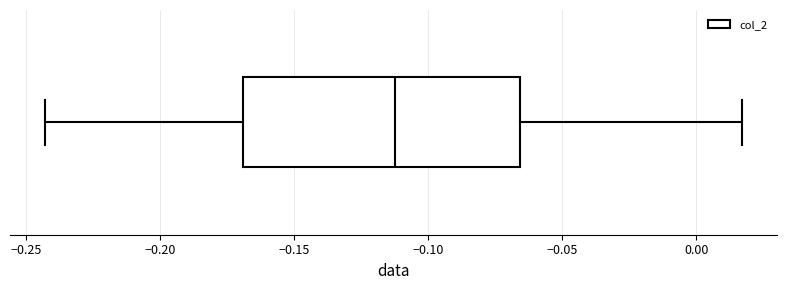

Transcribe this box plot: give where the median line is, the range the box spans, and where the two whiskers end, as read against the x-axis. The values are not printed on the chart, so give them approximately, as read against the axis.

median -0.110, box -0.170 to -0.065, whiskers -0.245 to 0.015